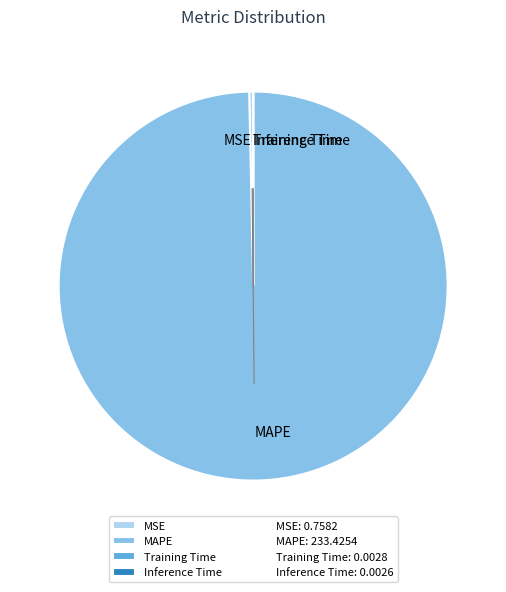

Is it true that MSE is 0% of the pie?

True